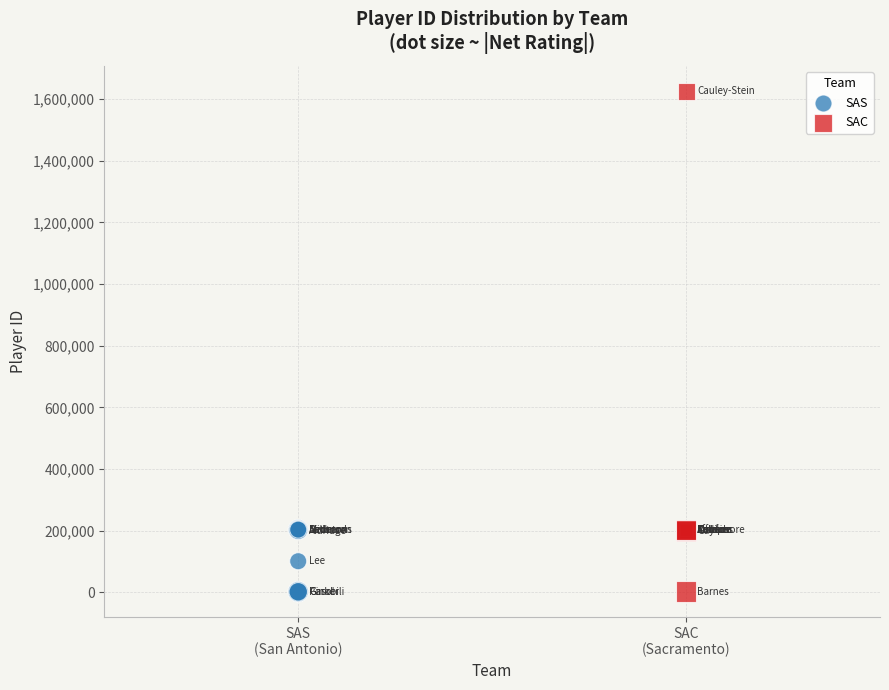

Which series contains the highest Y value?

SAC